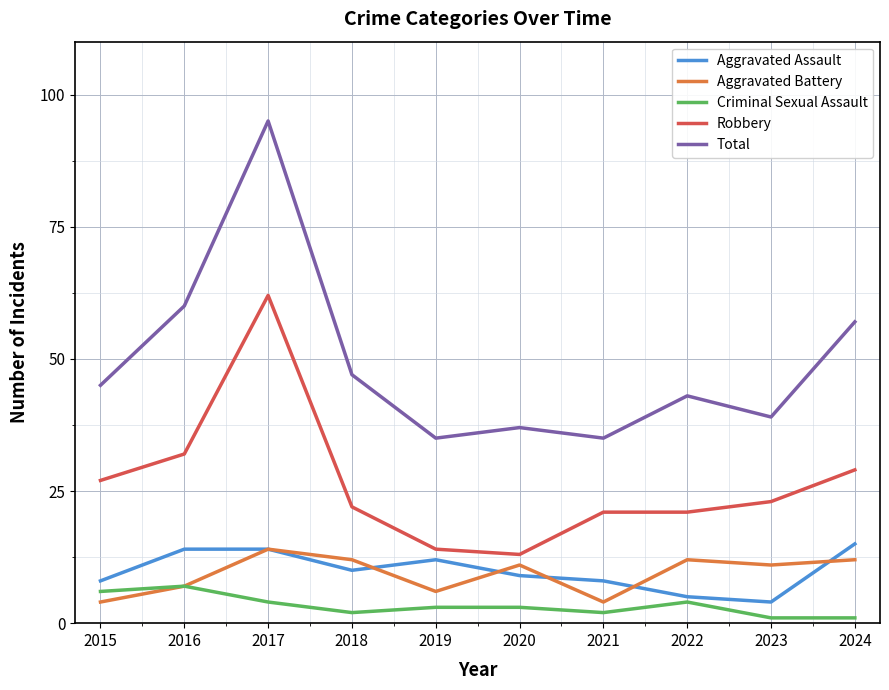

What is the difference between the Aggravated Battery values at 2016 and 2023?

4